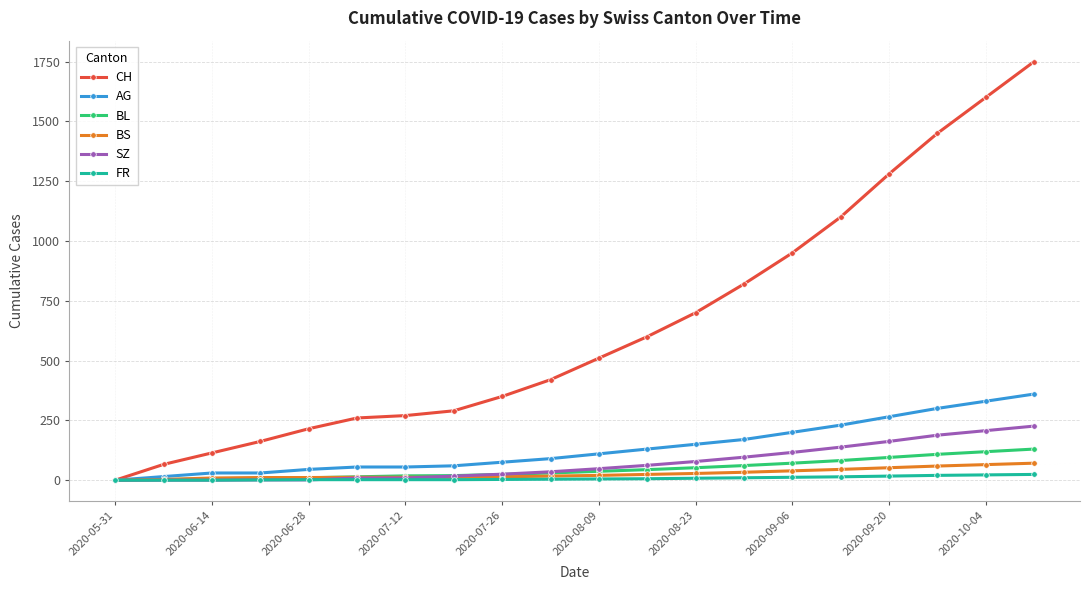

What is the highest value of the BS series?

71